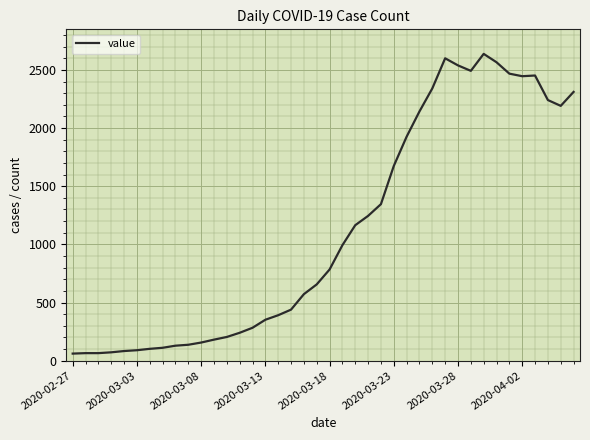

What is the difference between the maximum and minimum values?

2577